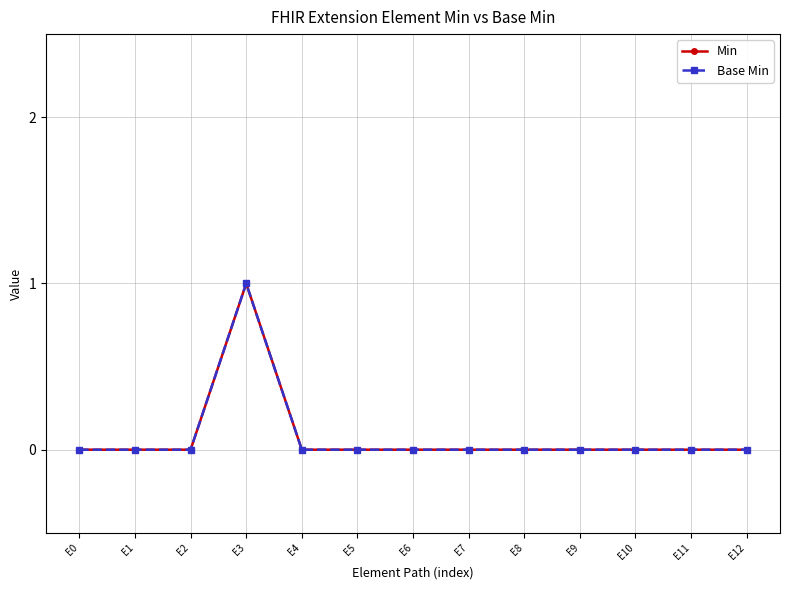

Which series has the largest total across all categories?

Min